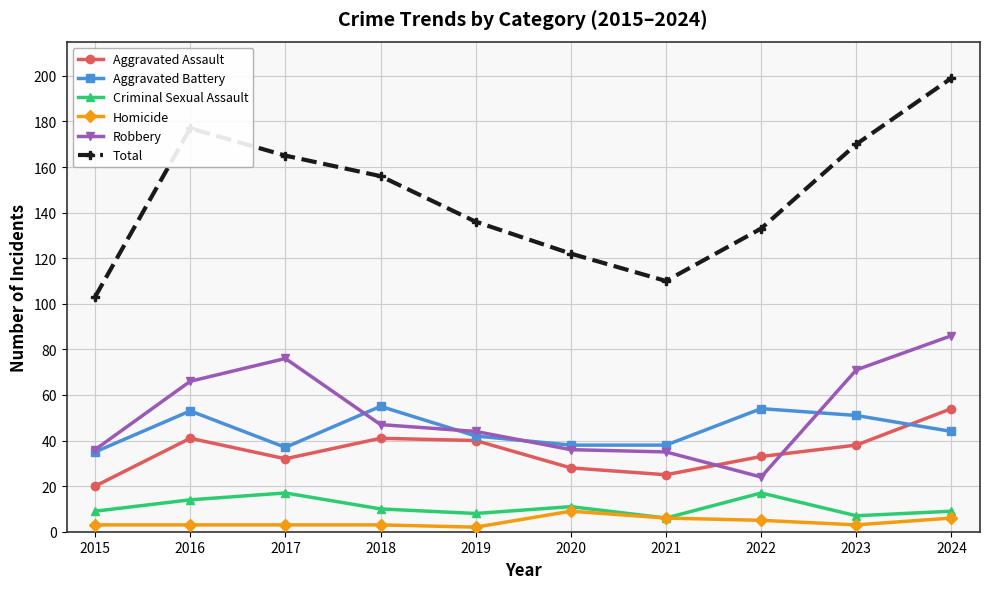

Is this an area chart (filled region under the line)?

No